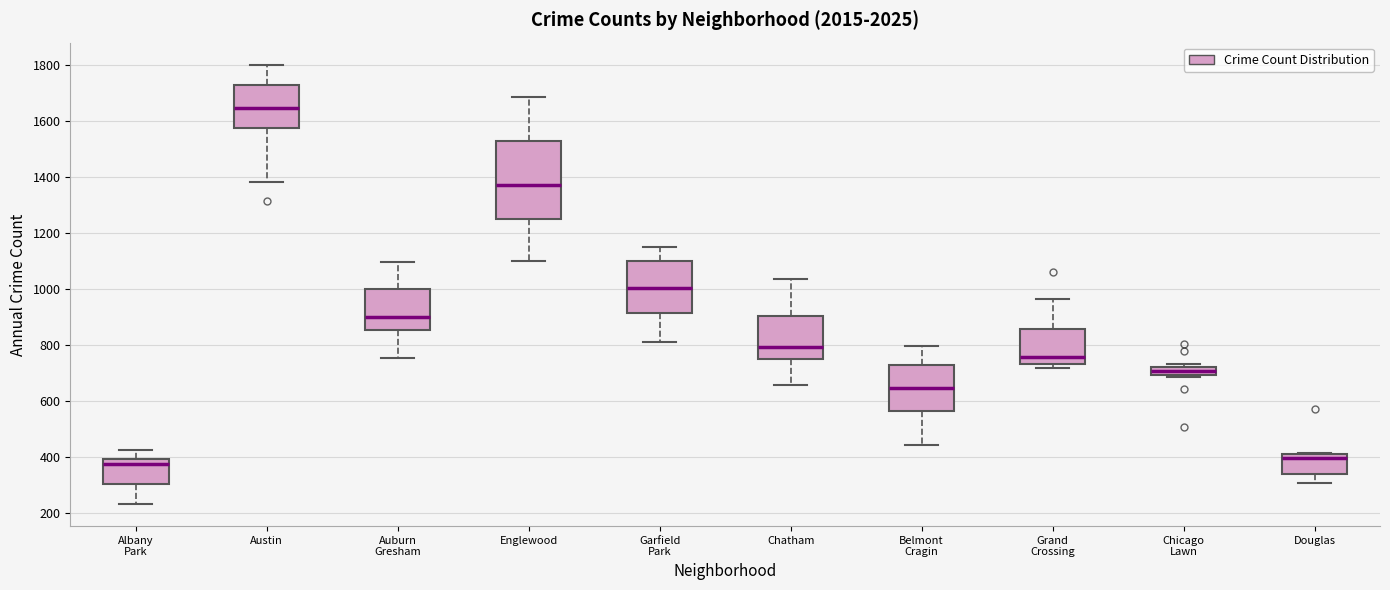

Comparing the boxes themselves (not the whiskers), which one is the tallest?

Englewood